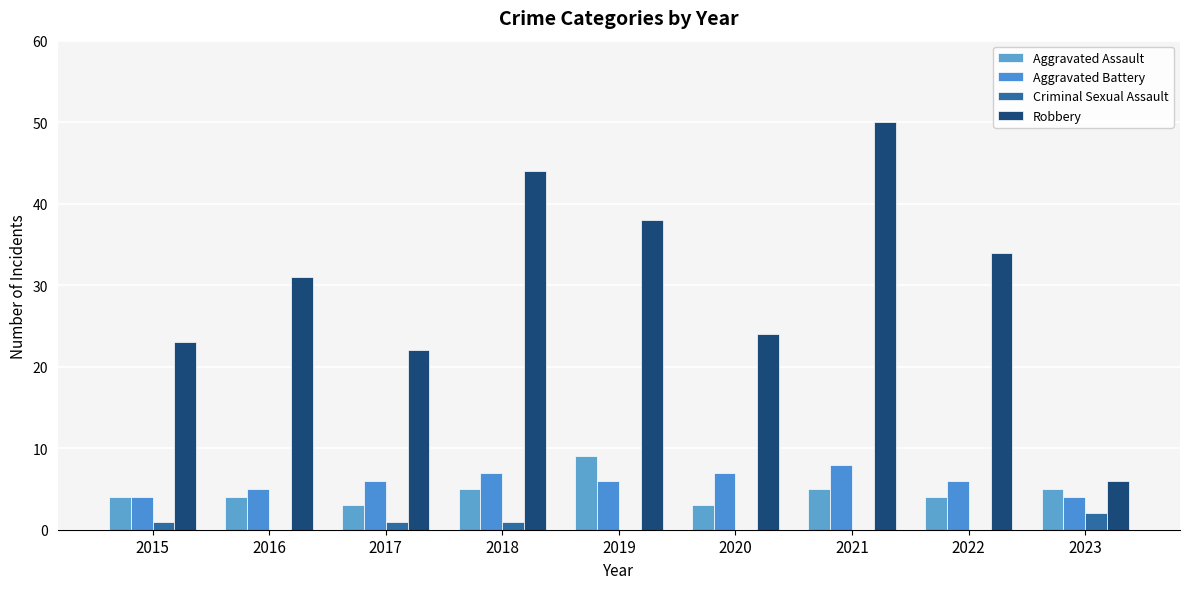

Count the number of data series in this chart.

4